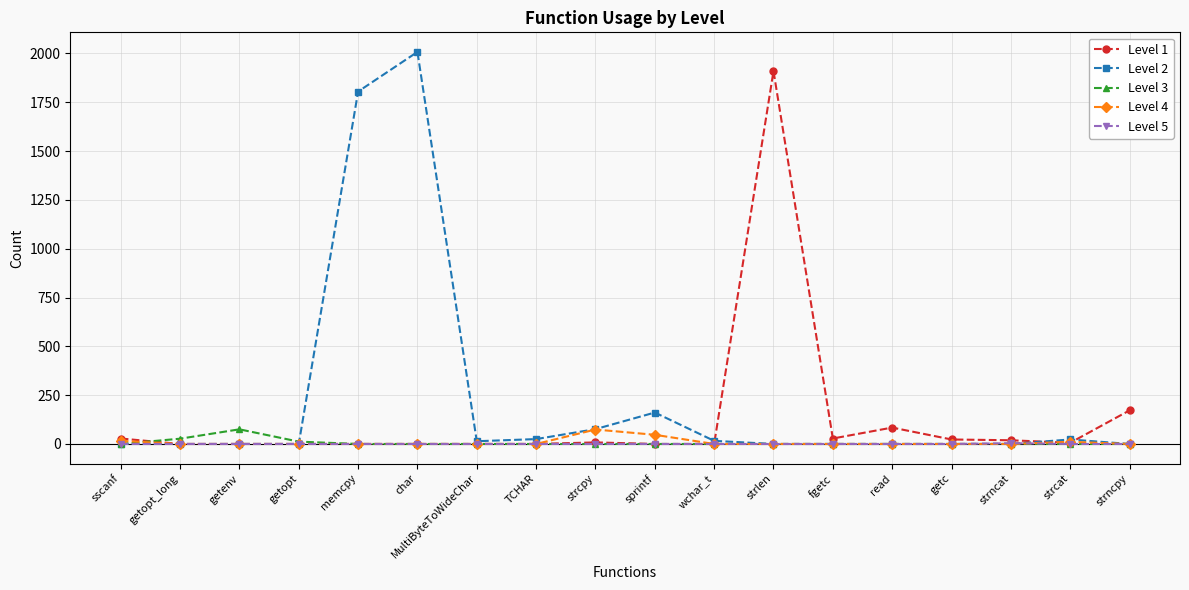

What is the label of the 3rd point from the left?

getenv